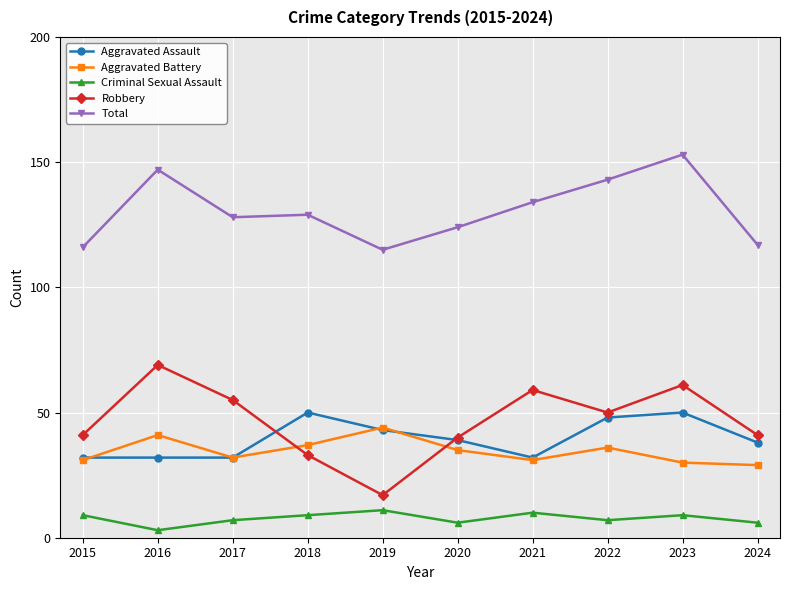

At how many categories does at least one series exceed 149?

1